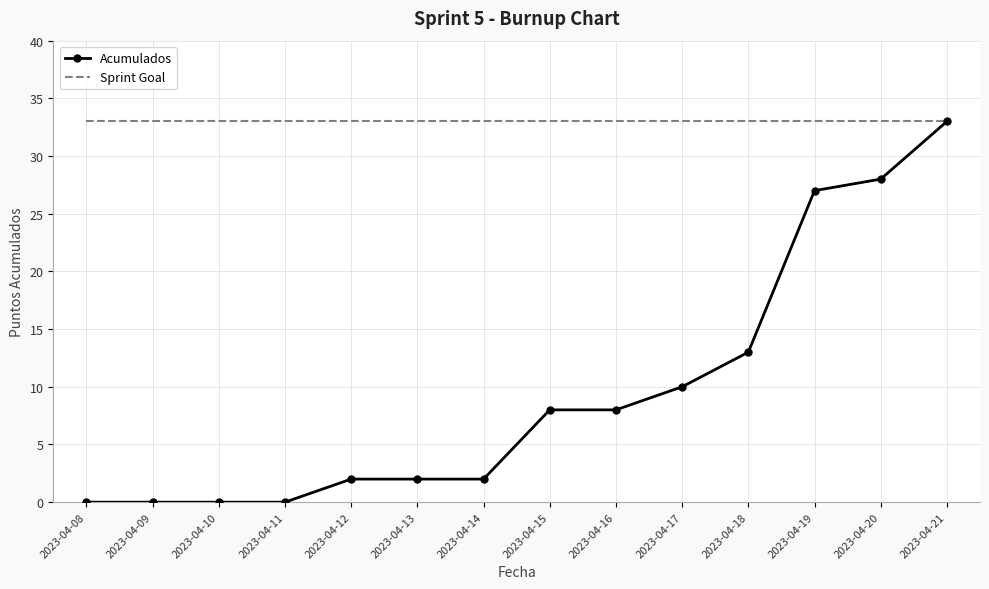

At which category is the sum across all series the highest?

2023-04-21